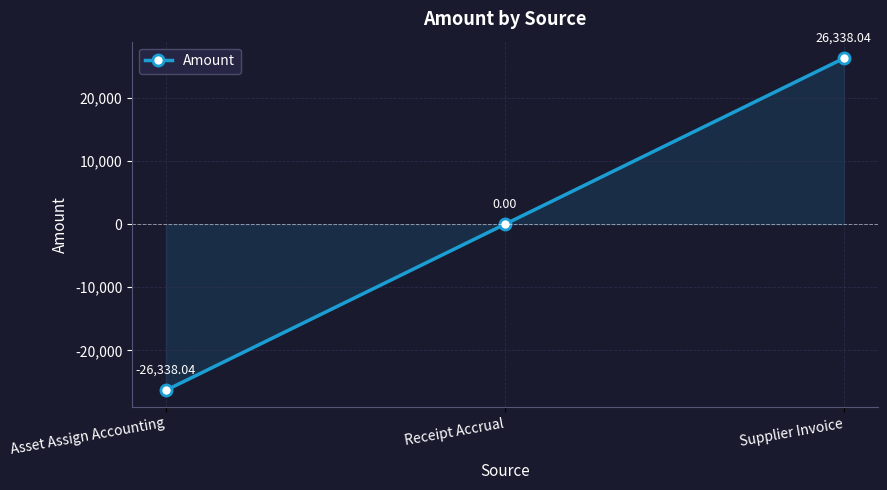

What is the difference between the values at Supplier Invoice and Asset Assign Accounting?

52676.1